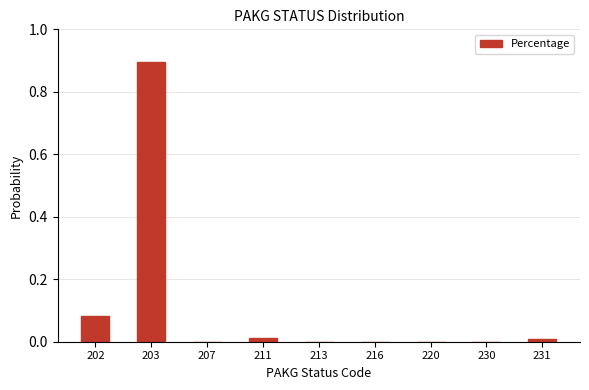

Between 202 and 203, which is larger?

203